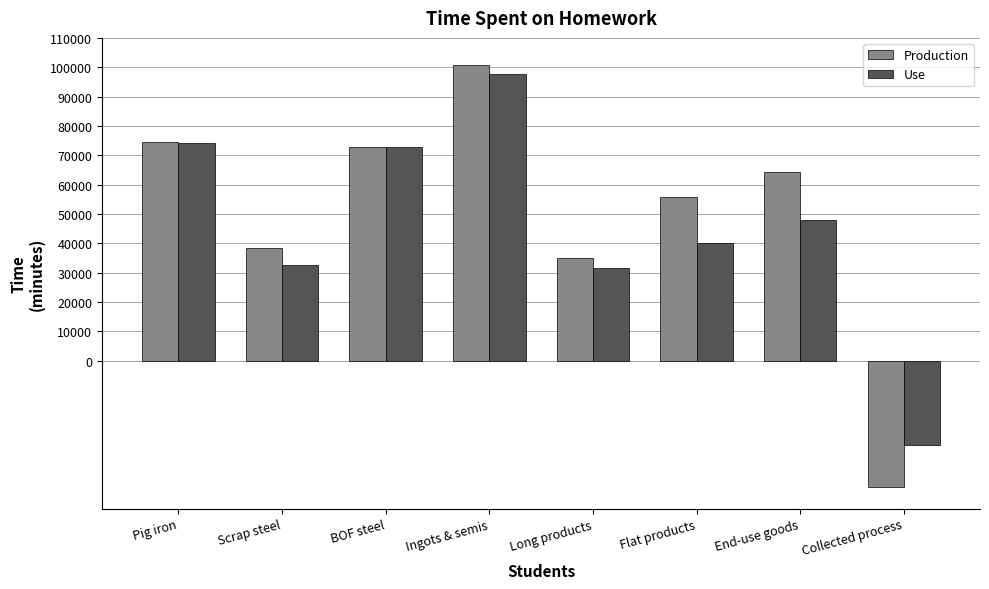

Rank the series by their maximum value, from highest to lowest.

Production, Use